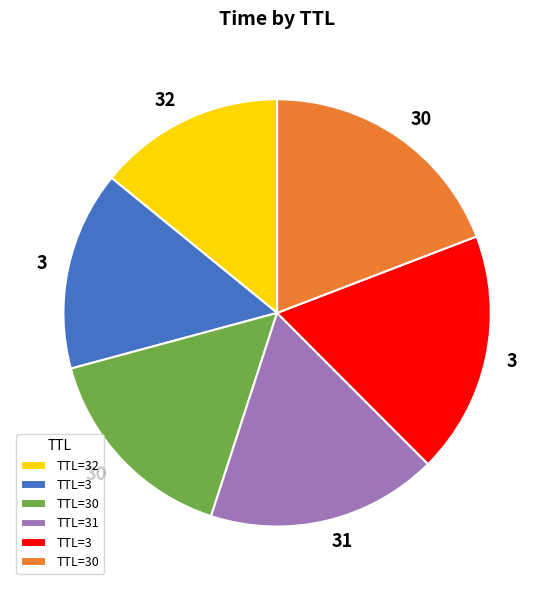

How many slices are in this pie chart?

6